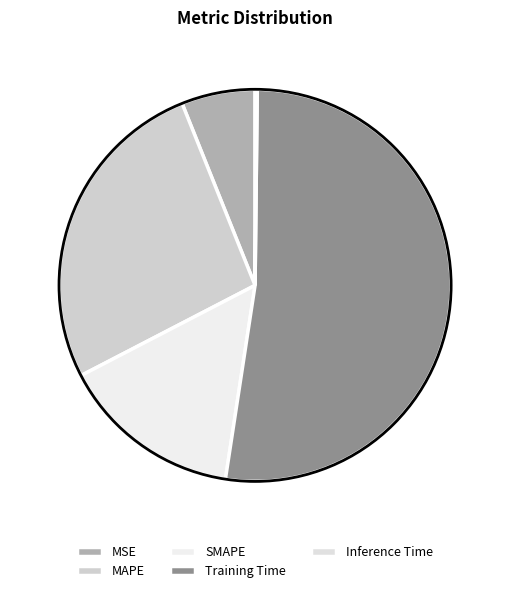

To the nearest percent, what is the average slice percentage?

20%